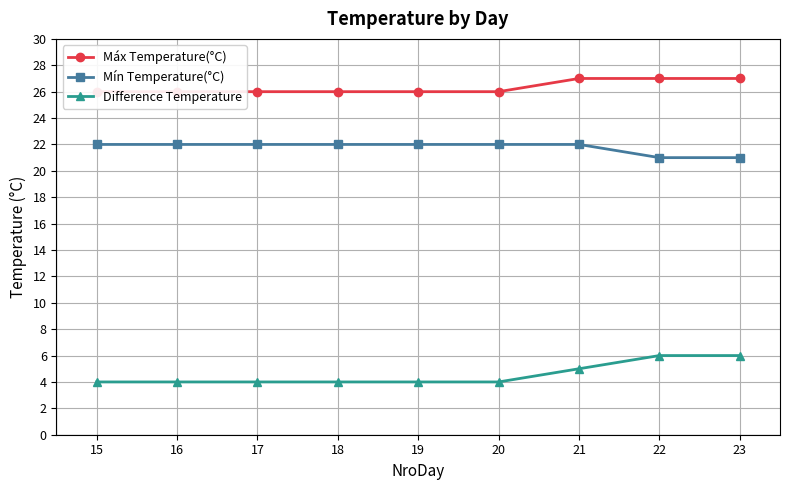

What is the sum of the Mín Temperature(°C) values at 17 and 18?

44